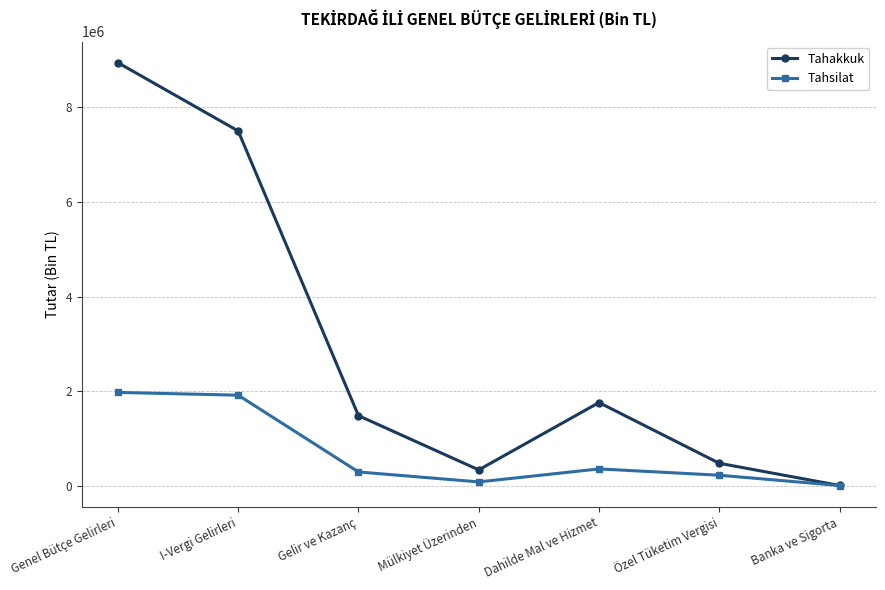

Rank the series by their maximum value, from lowest to highest.

Tahsilat, Tahakkuk